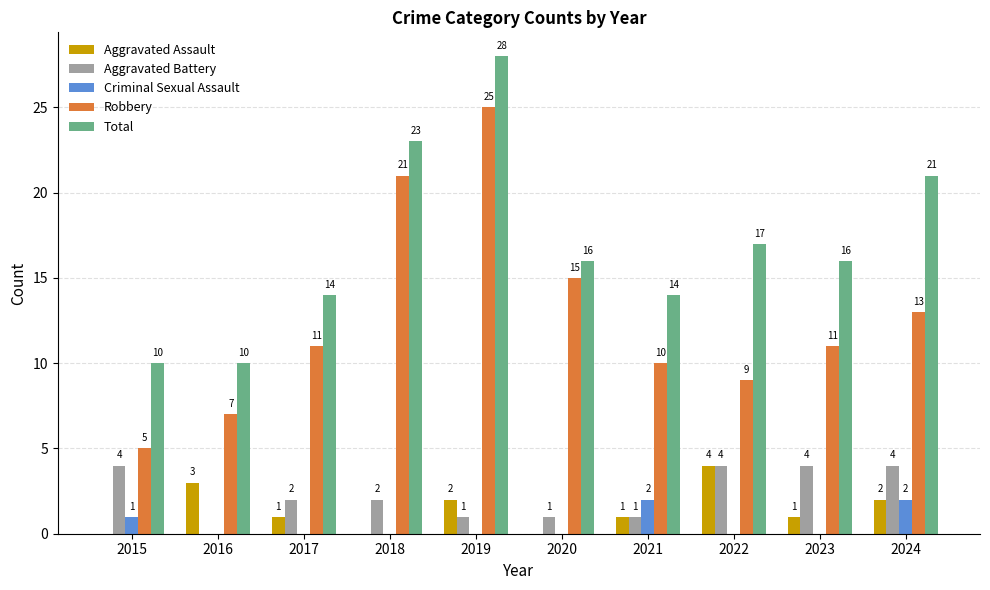

Reading left to right, extract all data points from this chart.

Aggravated Assault: 0	3	1	0	2	0	1	4	1	2
Aggravated Battery: 4	0	2	2	1	1	1	4	4	4
Criminal Sexual Assault: 1	0	0	0	0	0	2	0	0	2
Robbery: 5	7	11	21	25	15	10	9	11	13
Total: 10	10	14	23	28	16	14	17	16	21